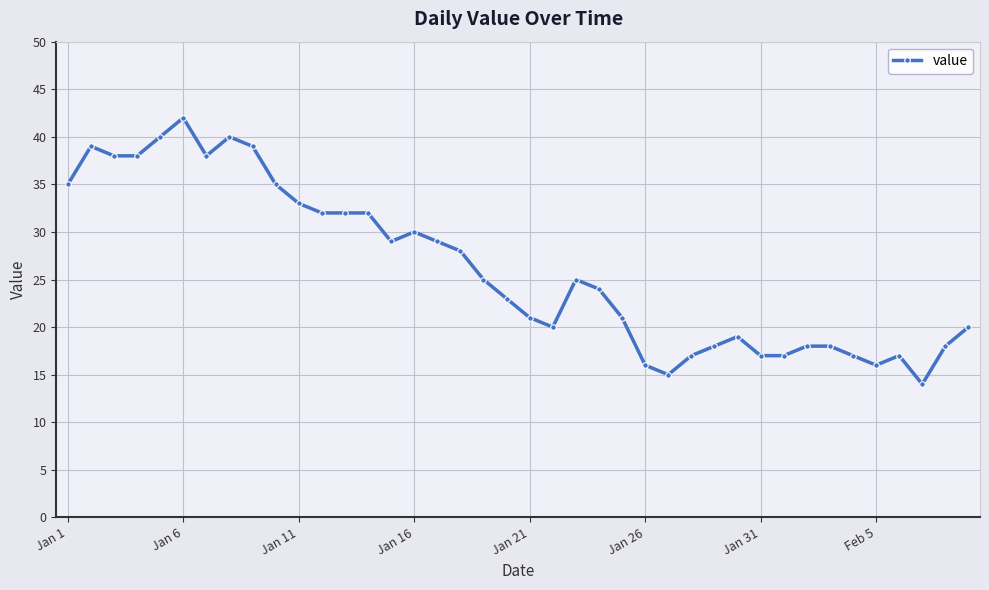

True or false: the data has more than 1 interior local peaks.

True